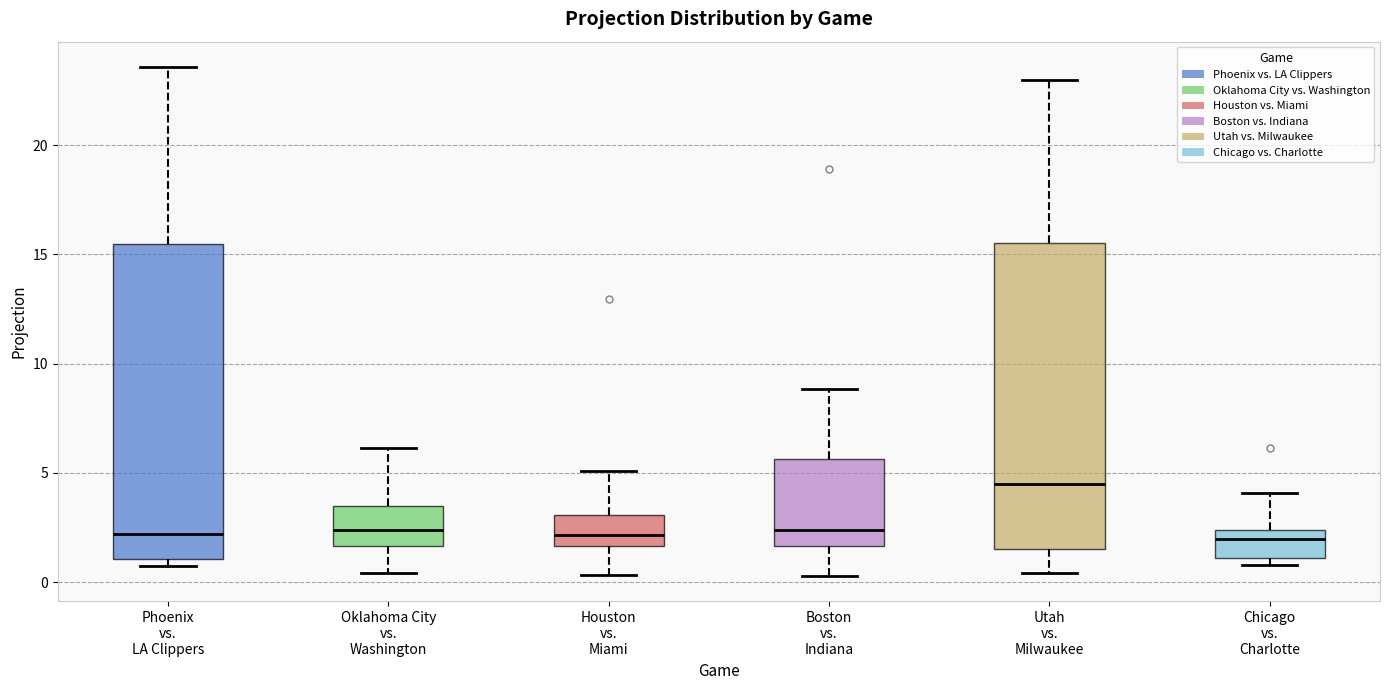

Where is the upper edge of the box for Phoenix vs. LA Clippers on the y-axis? The values are not printed on the chart, so give them approximately, as read against the axis.

15.5